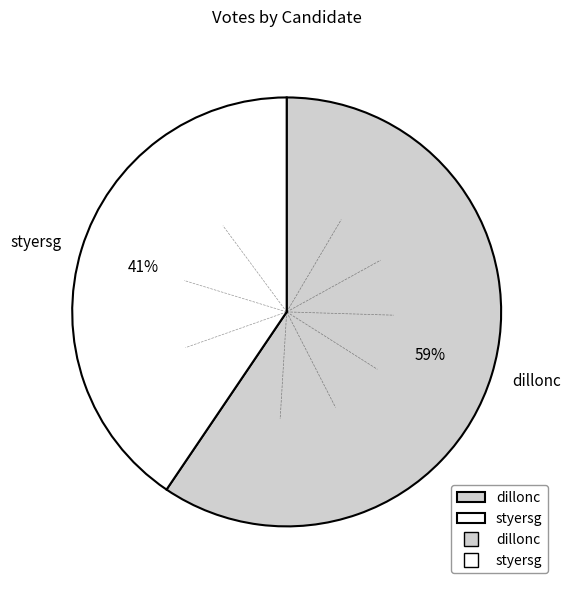

What is the ratio of the value at styersg to the value at dillonc?

0.7